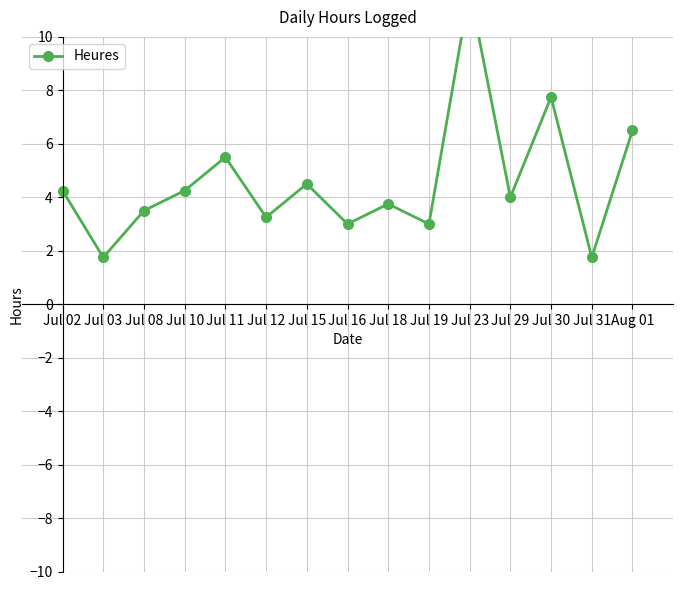

Read the value at Jul 12.

3.2